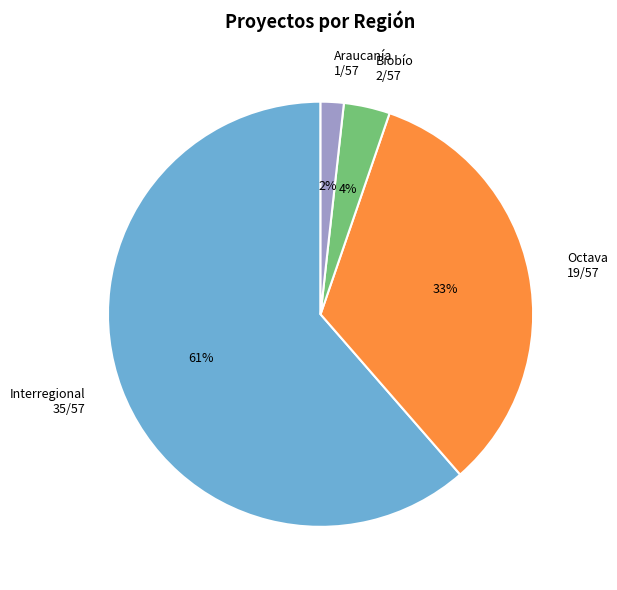

To the nearest percent, what percentage of the pie is Interregional?

61%